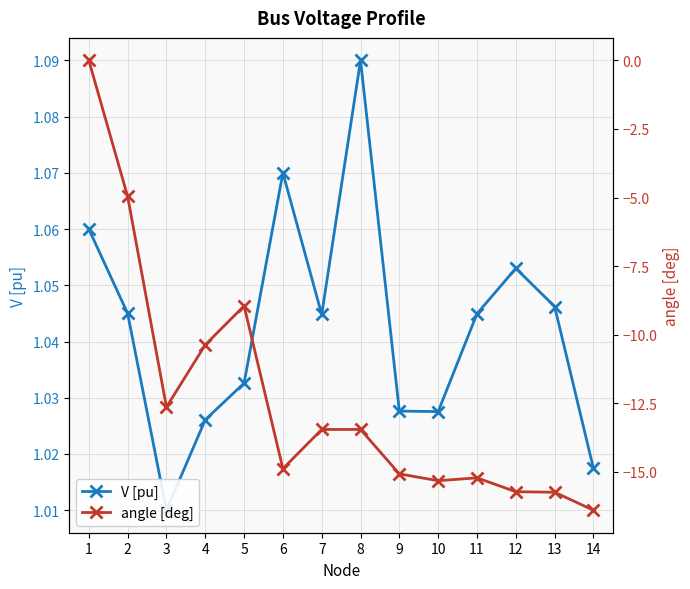

At which label is V [pu] closest to 1?

3